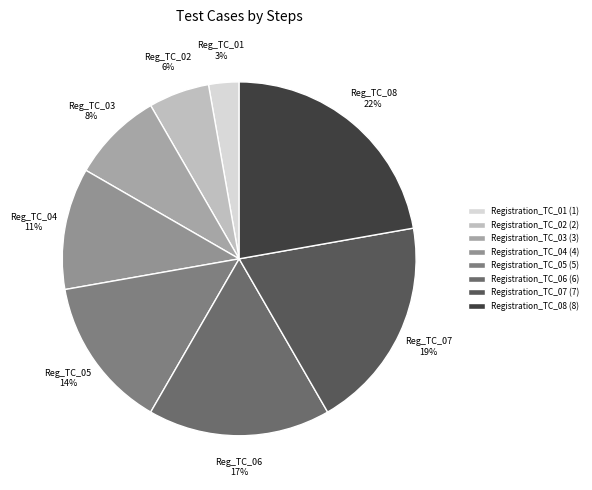

Is it true that Registration_TC_05 is 14% of the pie?

True